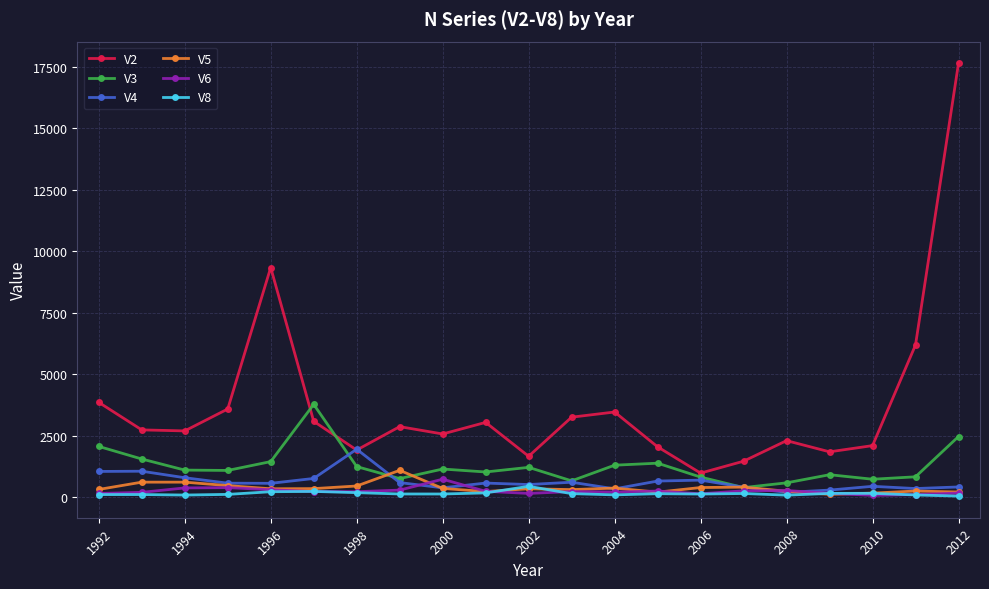

At how many categories does at least one series exceed 7157?

2